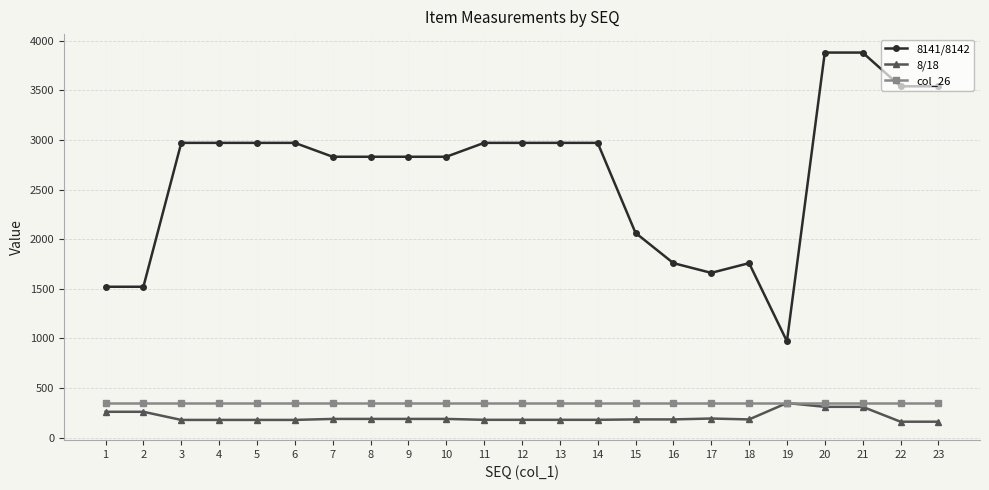

Which series has the largest total across all categories?

8141/8142